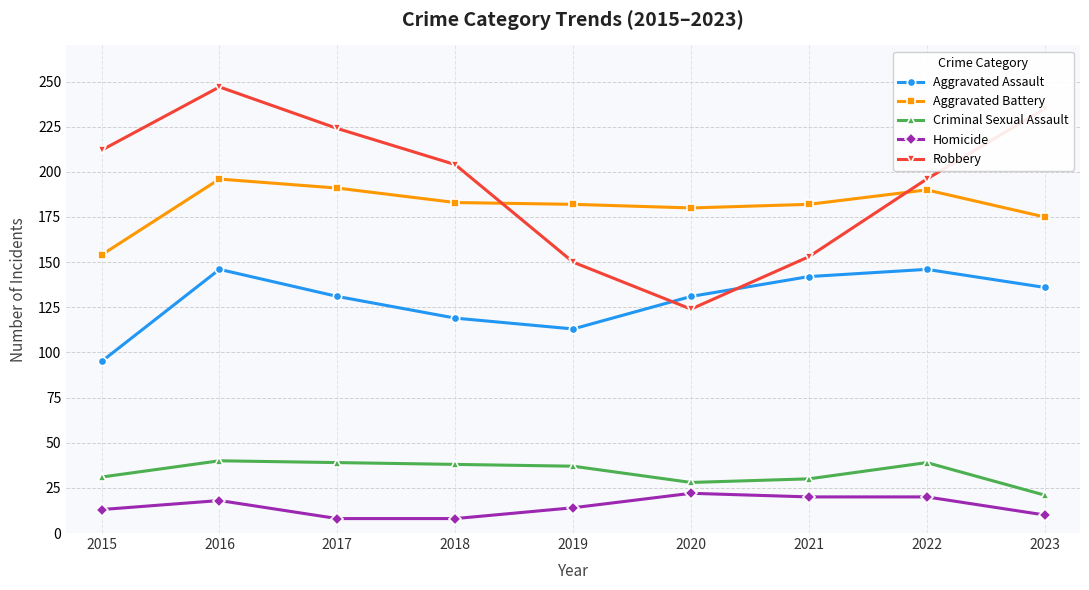

What is the maximum value shown in the chart?

247